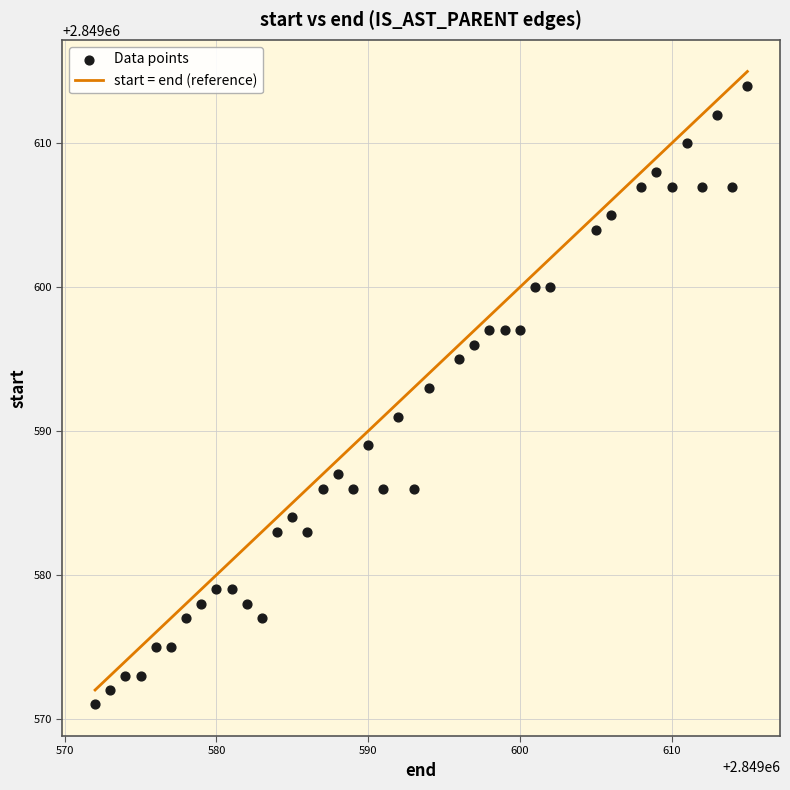

What is the range of X values (max minus min)?

43